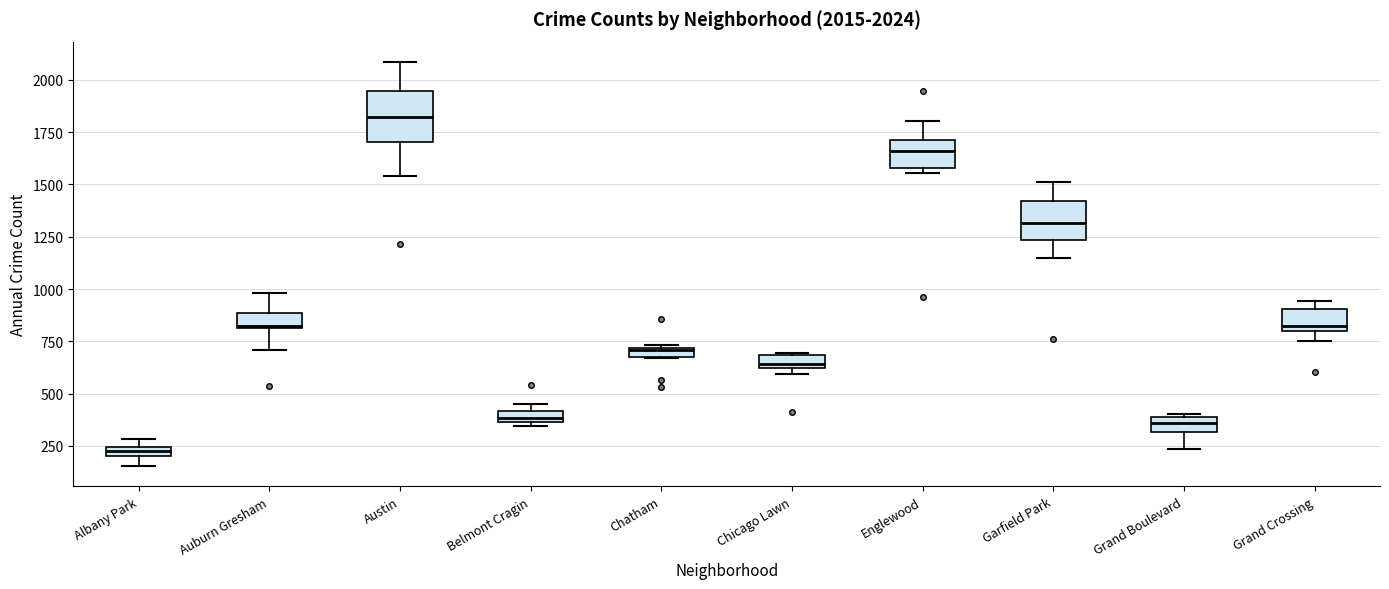

Which box has the lowest median line?

Albany Park